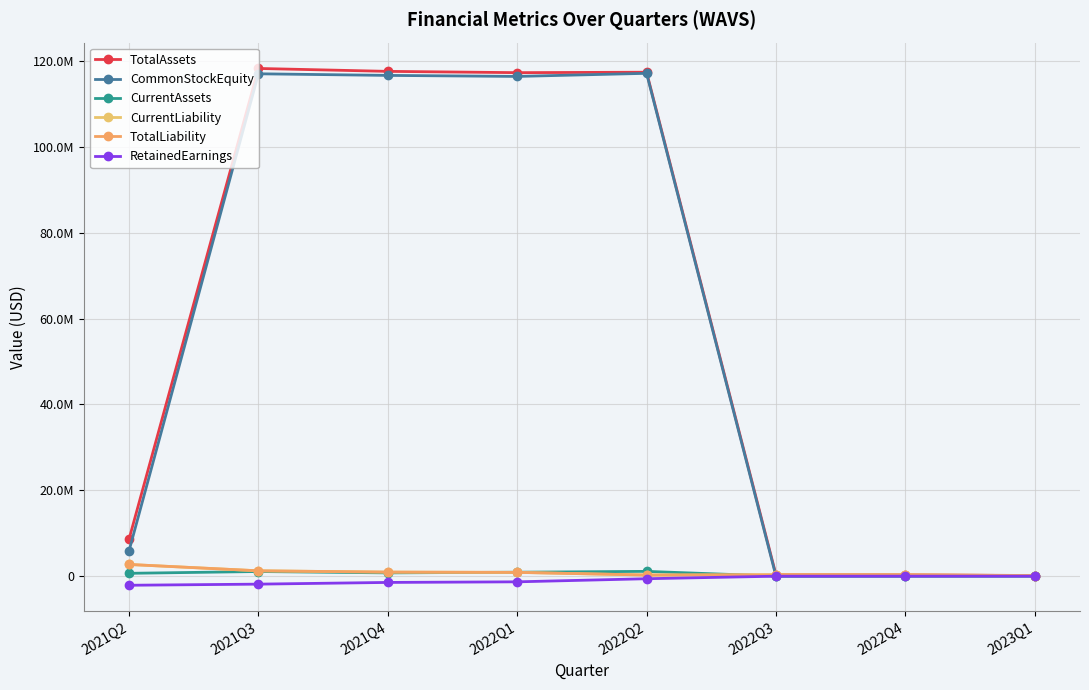

Reading left to right, list all the values displayed in this chart.

TotalAssets: 8632733	118286967	117610299	117309231	117413781	327029	308562	147596
CommonStockEquity: 5911004	117043588	116668853	116431704	117154104	13629	21962	22916
CurrentAssets: 658749	1077689	758892	916517	1113560	3913	11437	25000
CurrentLiability: 2721729	1243379	941446	877527	259677	313400	286600	124680
TotalLiability: 2721729	1243379	941446	877527	259677	313400	286600	124680
RetainedEarnings: -2123370	-1862271	-1464399	-1324180	-601780	-11371	-3038	-2084